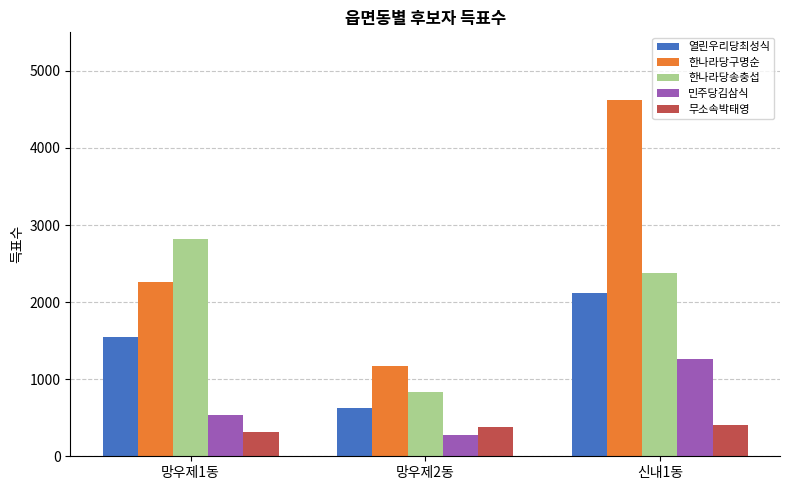

What is the maximum value shown in the chart?

4625